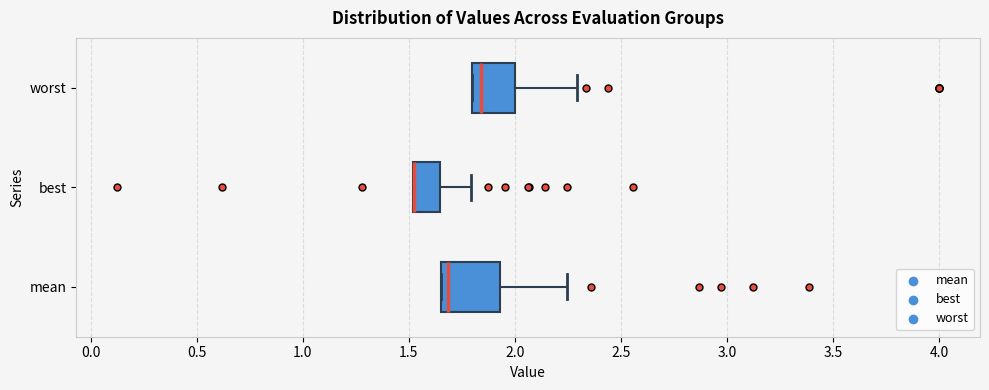

Where is the right edge of the box for best on the x-axis? The values are not printed on the chart, so give them approximately, as read against the axis.

1.65